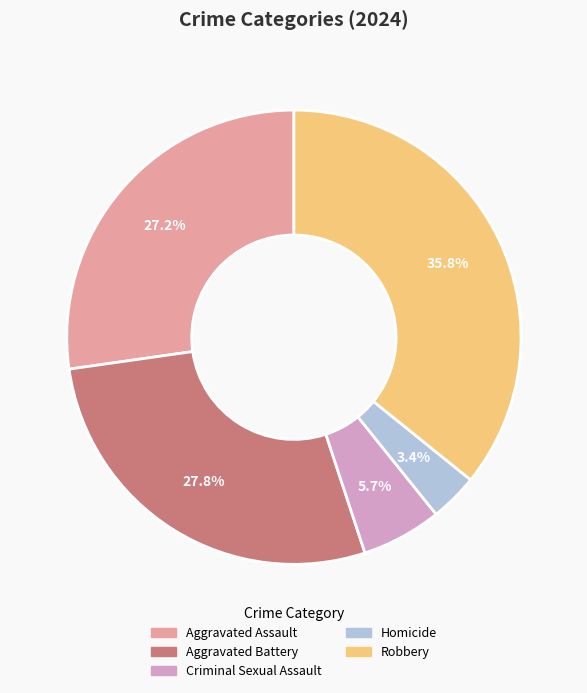

What is the smallest slice in the pie chart?

Homicide